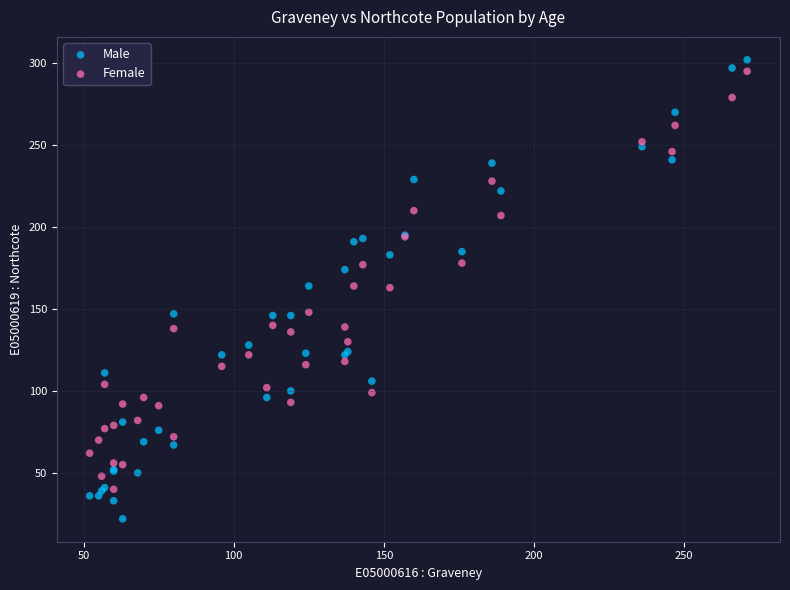

What are all the series names shown in the legend?

Male, Female